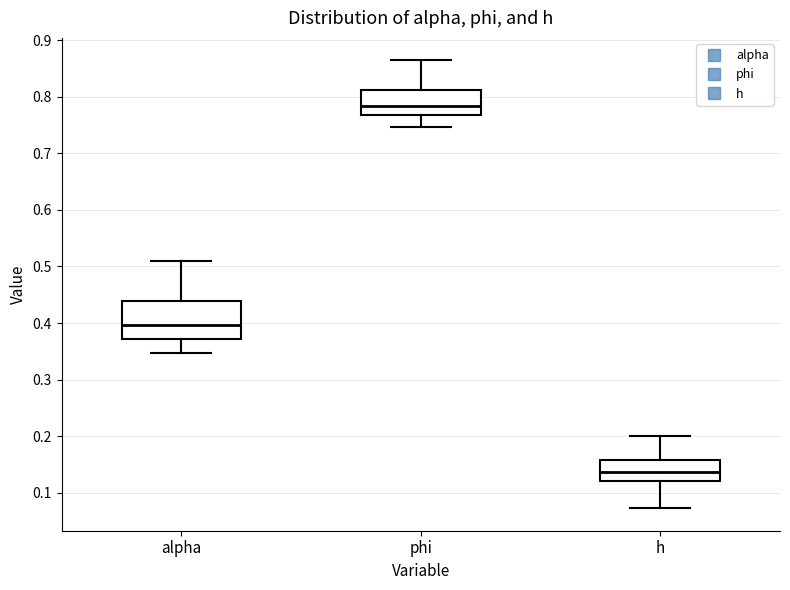

Which box has the highest median line?

phi